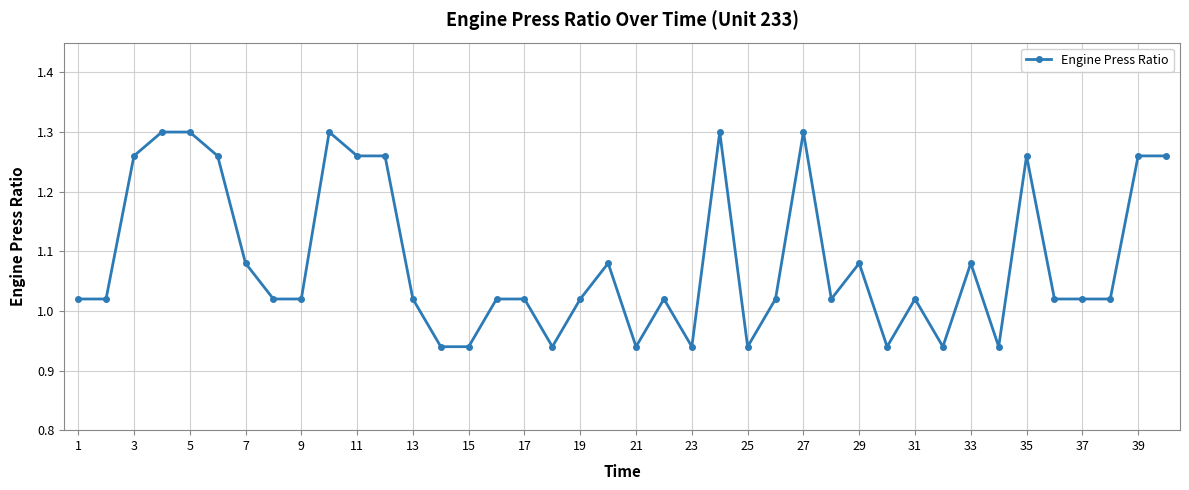

How many categories are shown in the chart?

40